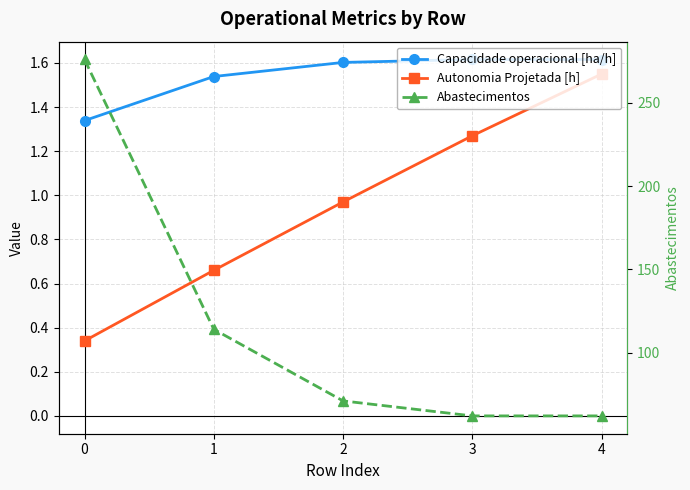

At how many categories does at least one series exceed 33?

5